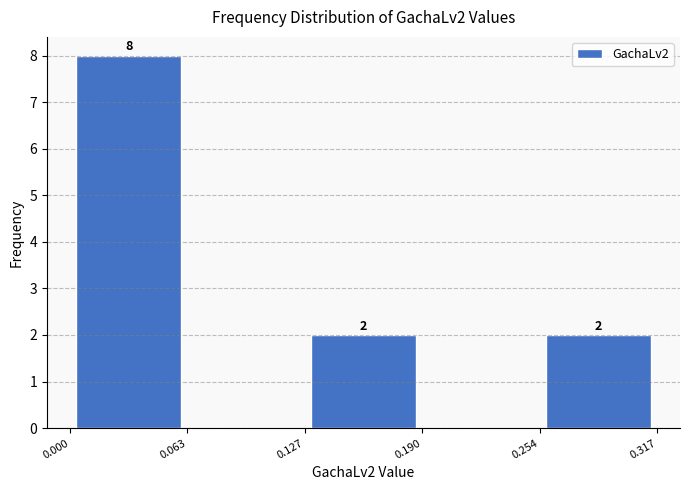

Which range on the x-axis has the tallest bar?

0.000 to 0.063